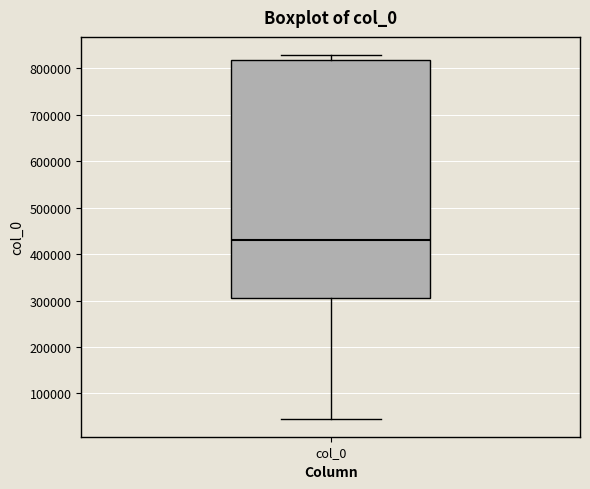

Read this box plot against the y-axis: the position of the median line, the range covered by the box, and the ends of both whiskers. The values are not printed on the chart, so give them approximately, as read against the axis.

median 430000, box 310000 to 820000, whiskers 50000 to 830000